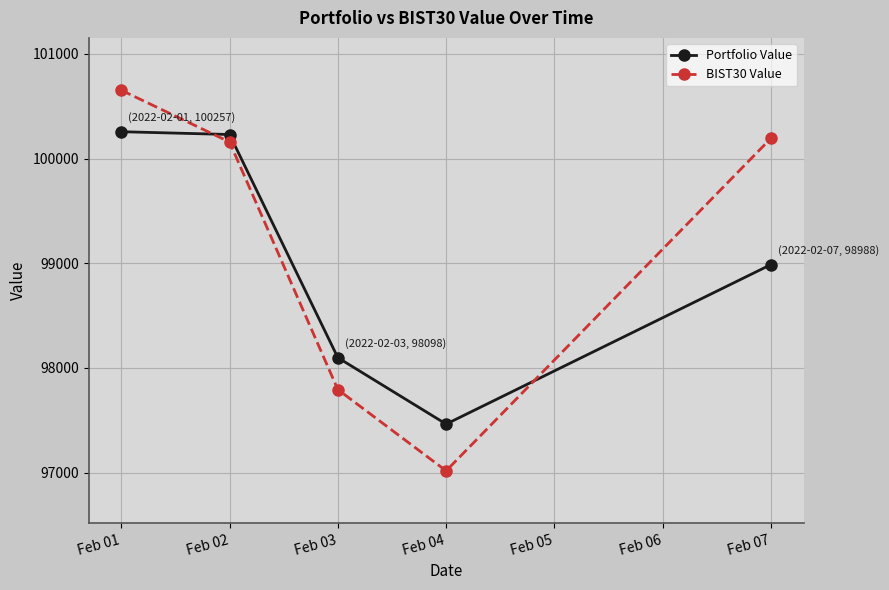

The value of Portfolio Value at Feb 04 is 97463.8. True or false?

True